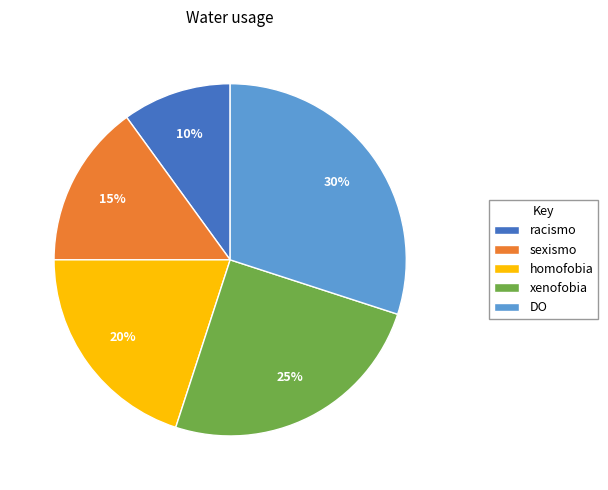

Is it true that racismo is 10% of the pie?

True